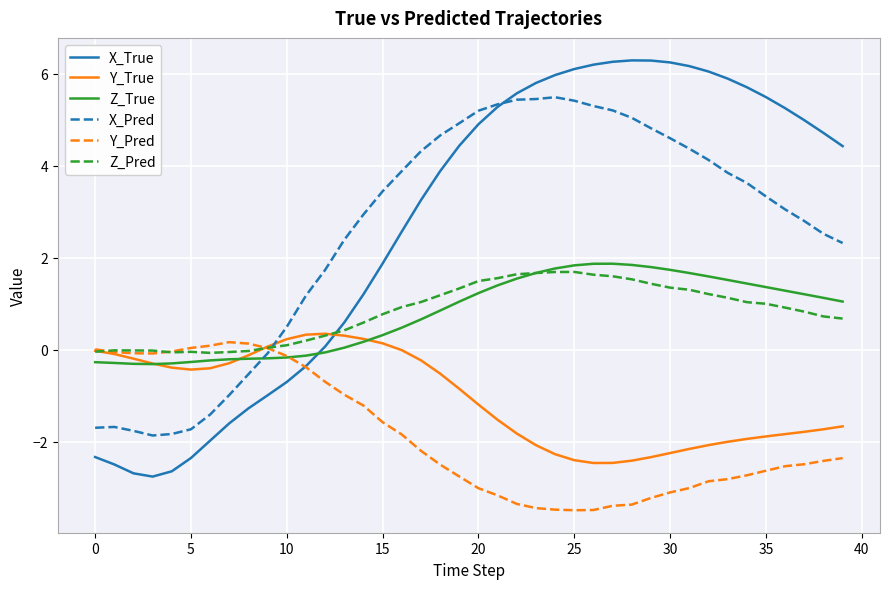

Which series has the widest spread of values?

X_True